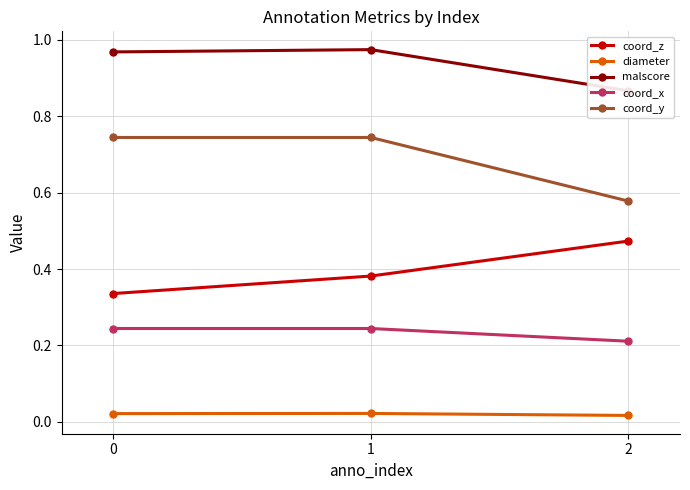

True or false: malscore has a value of 1.4 at 1.

False